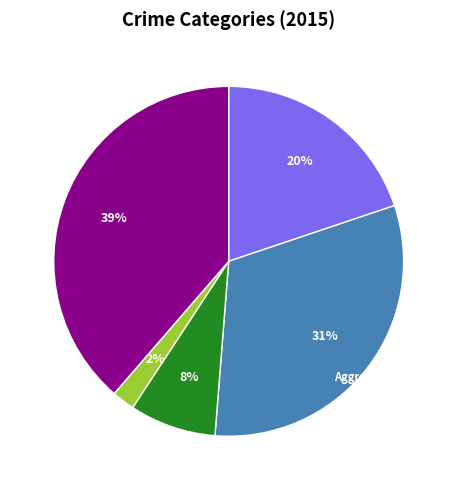

Which slice is the largest?

Robbery